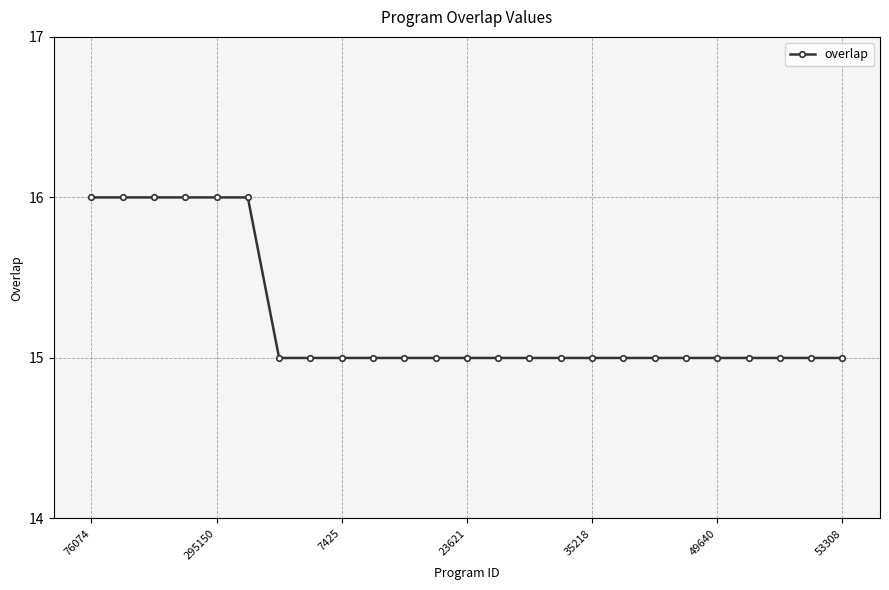

What is the value of the 13th point from the left?

15